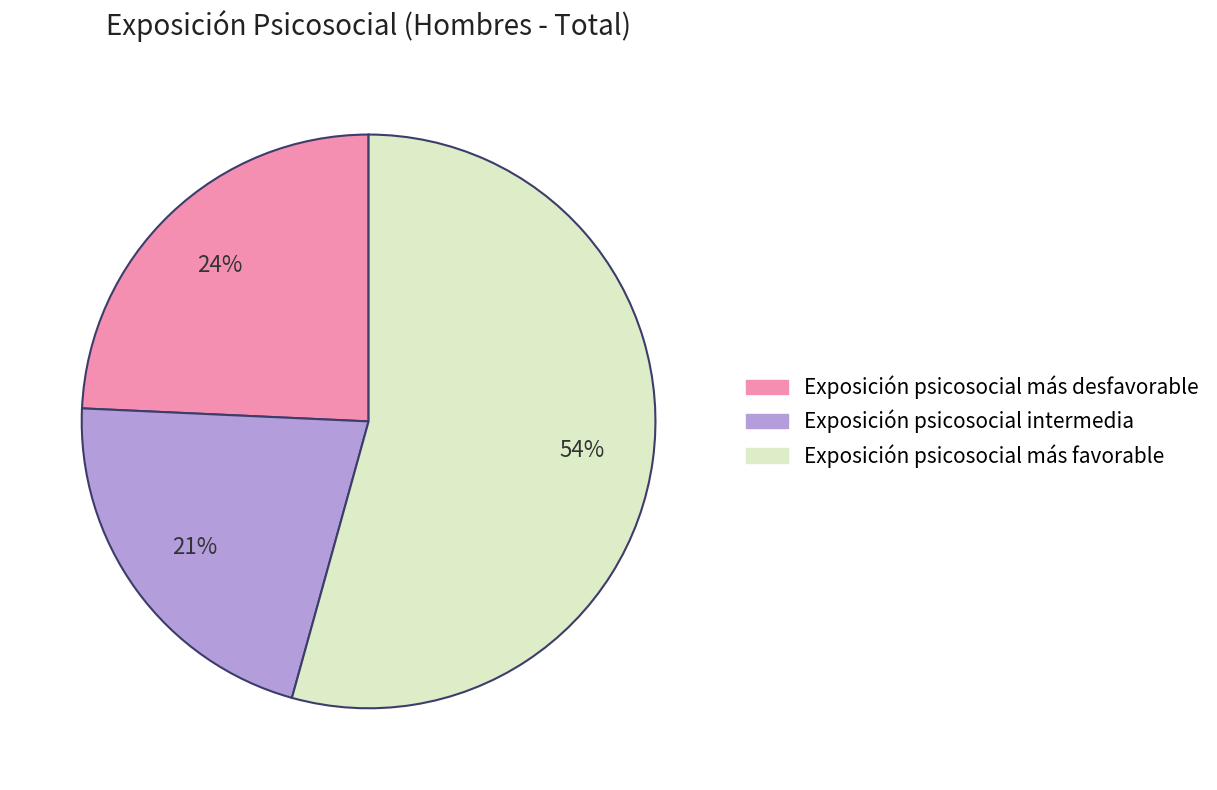

The Exposición psicosocial más favorable slice represents 40% of the pie. True or false?

False